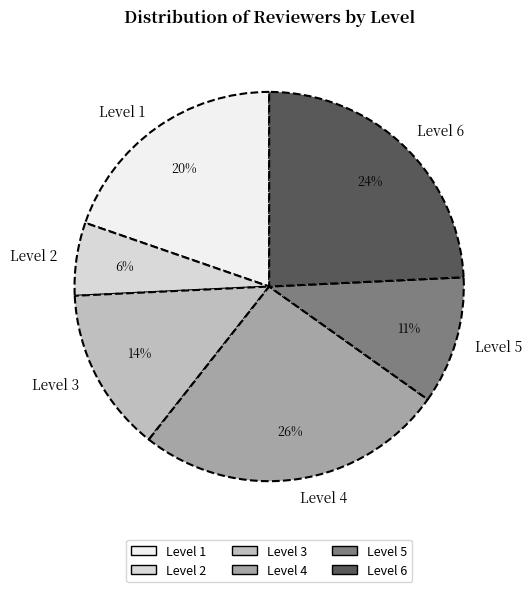

Between Level 4 and Level 3, which is larger?

Level 4